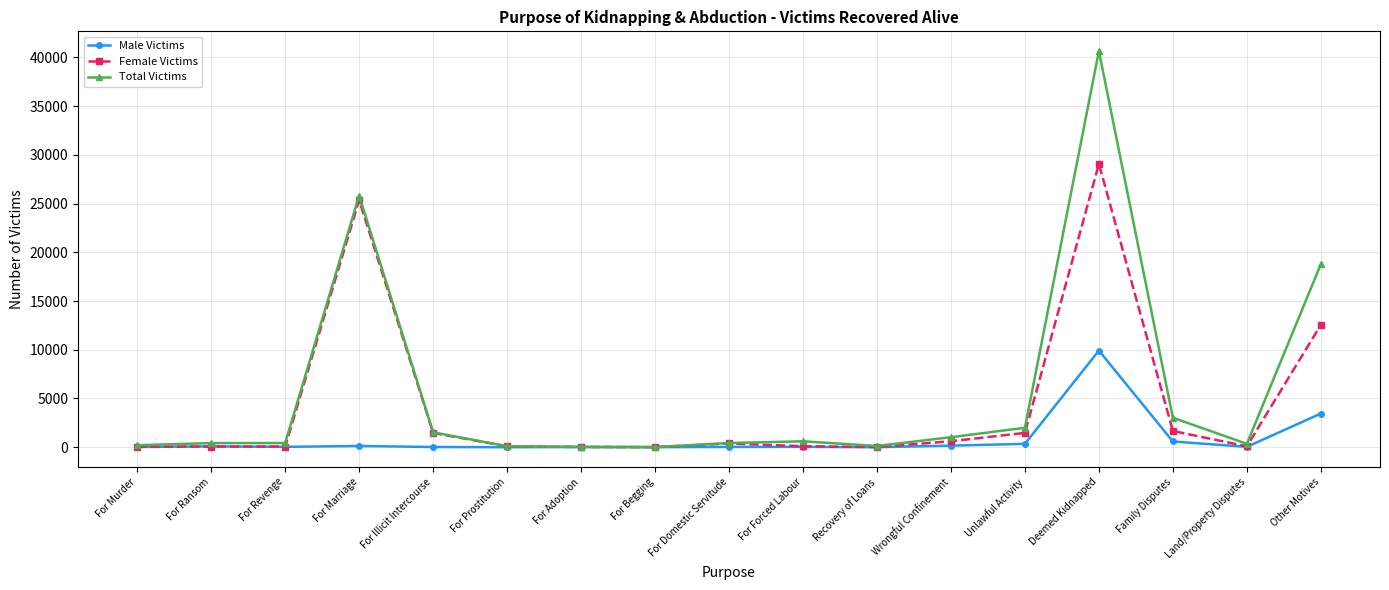

At which label does Male Victims reach its peak?

Deemed Kidnapped